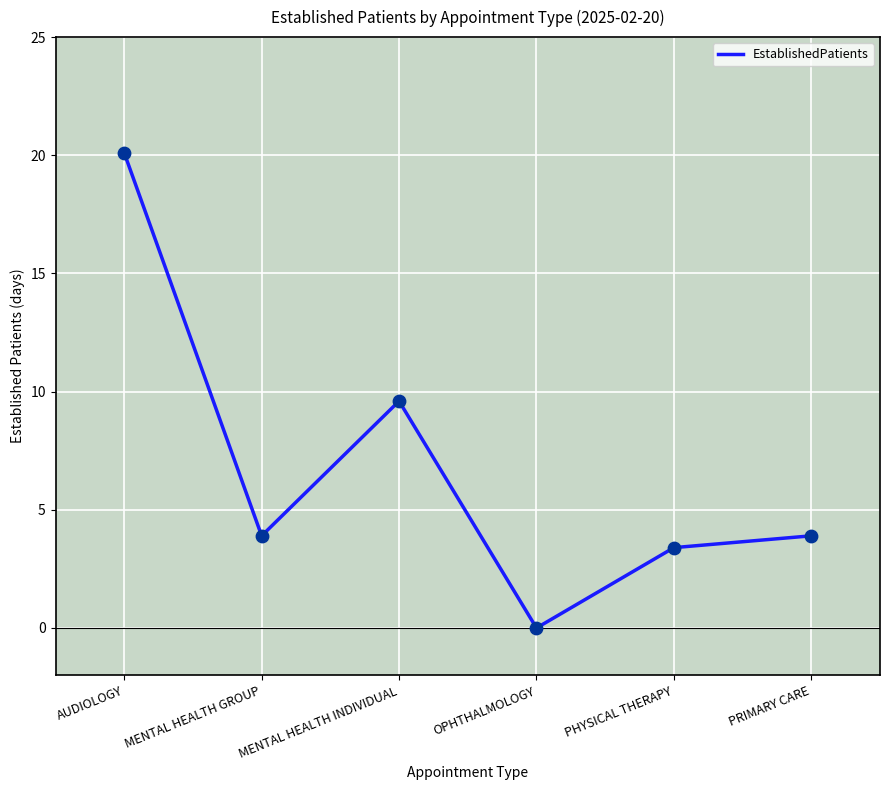

What is the change in value from MENTAL HEALTH GROUP to OPHTHALMOLOGY?

-3.9